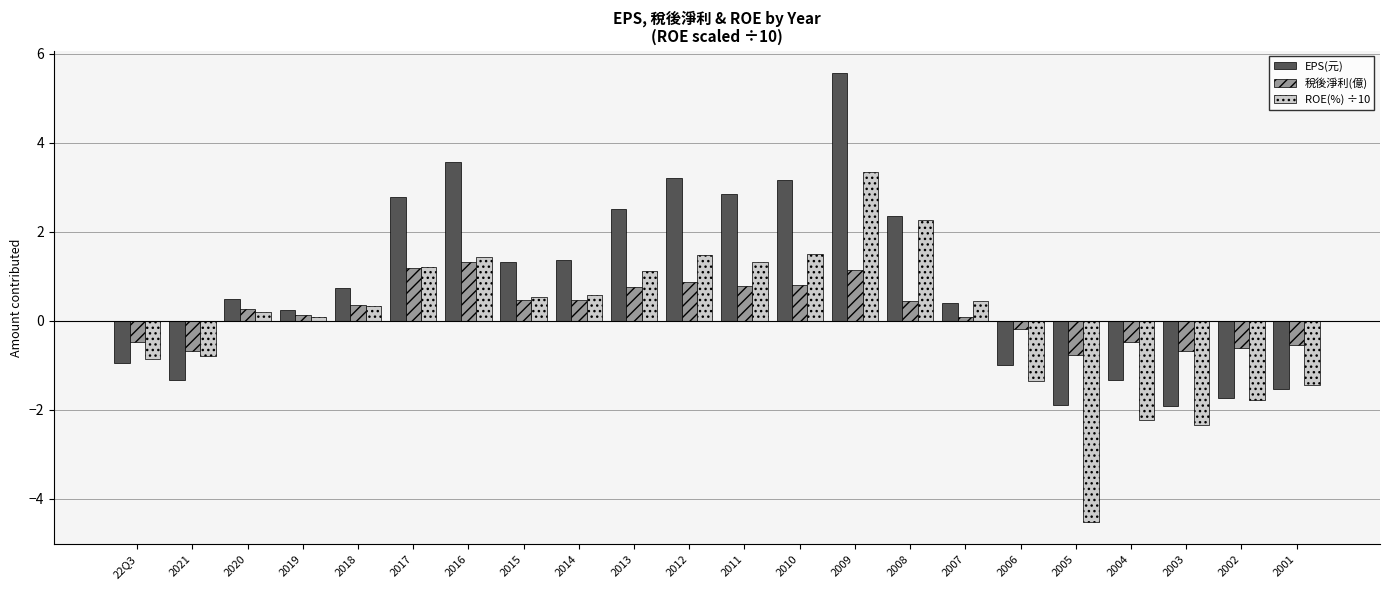

Is the value of 稅後淨利(億) at 2011 greater than the value of EPS(元) at 2002?

Yes